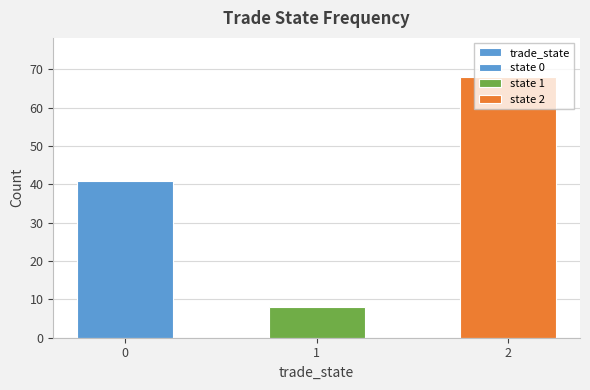

What is the sum of the values at 2 and 1?

76